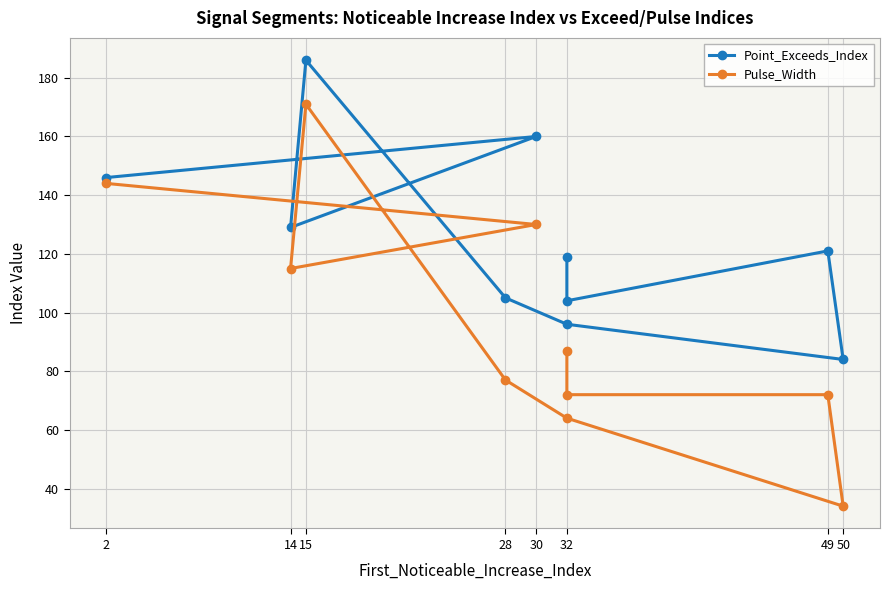

Which has a higher value, 32 or 15?

15